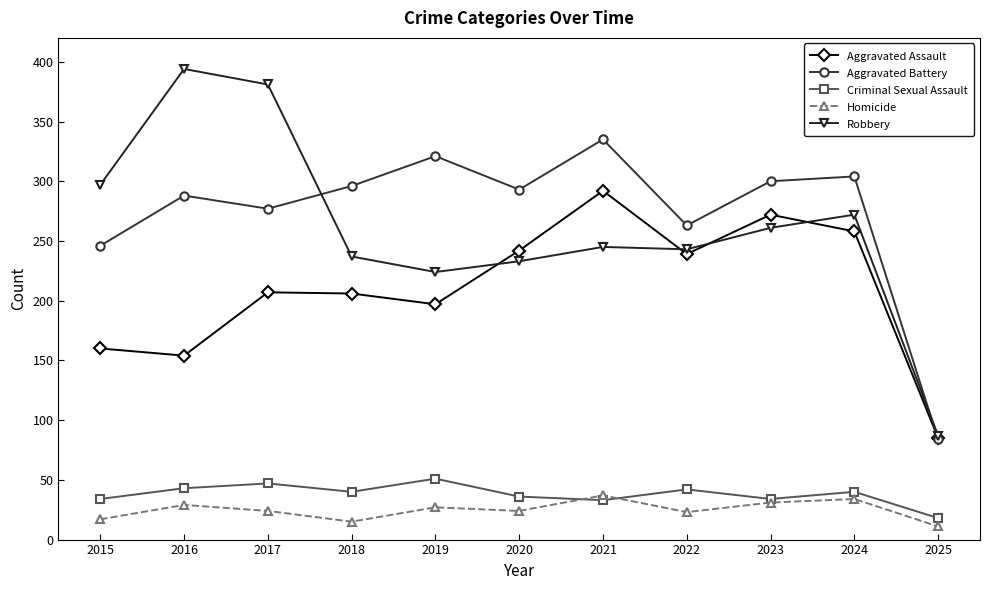

Rank the series at 2016 from lowest to highest value.

Homicide, Criminal Sexual Assault, Aggravated Assault, Aggravated Battery, Robbery